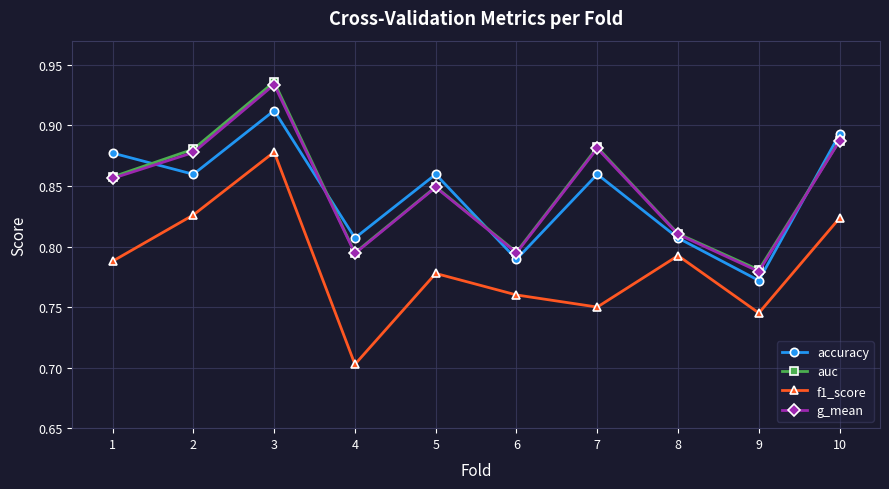

What is the total value across all series at 10?

3.5